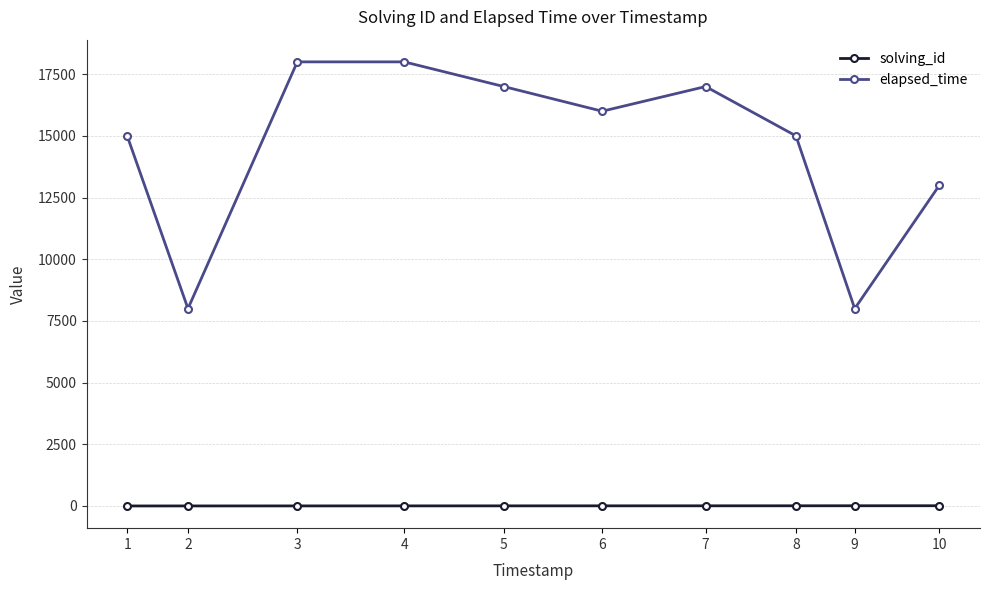

Between 9 and 10, which series saw the biggest shift?

elapsed_time